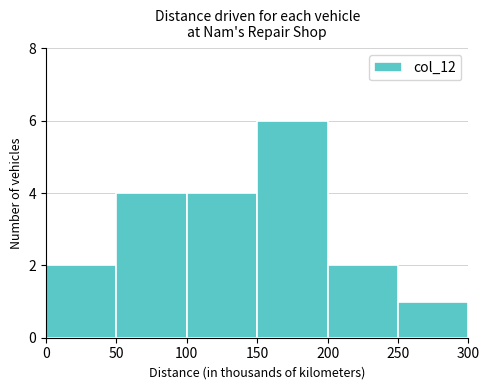

Reading left to right, list every bar in this chart as the range it spans on the x-axis followed by its height. The values are not printed on the chart, so give them approximately, as read against the axis.

0 to 50: 2
50 to 100: 4
100 to 150: 4
150 to 200: 6
200 to 250: 2
250 to 300: 1